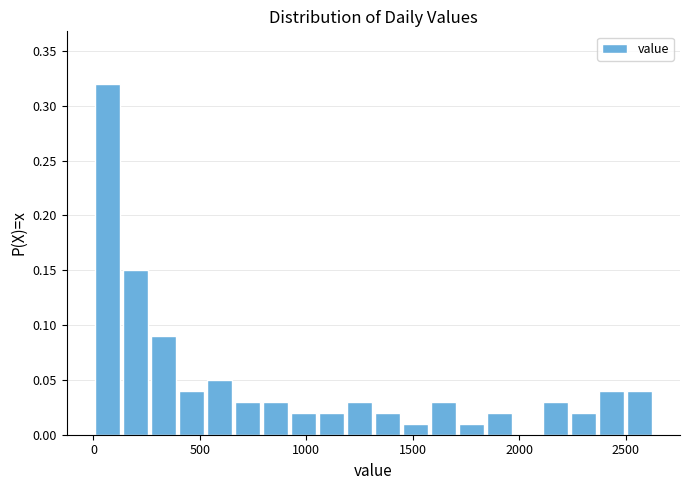

Read against the x-axis, roughly where is the centre of the tallest bar?

50